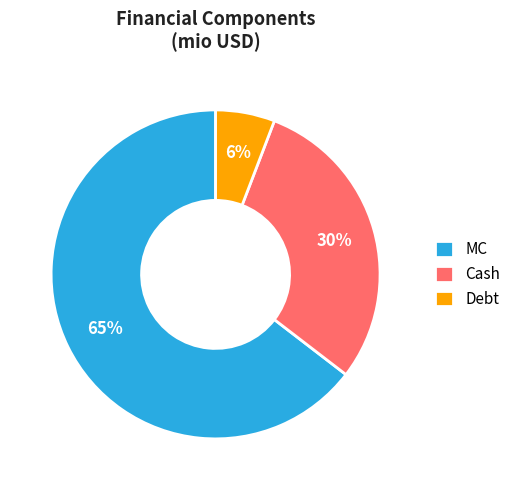

Combined, do Cash and Debt account for over 50%?

No